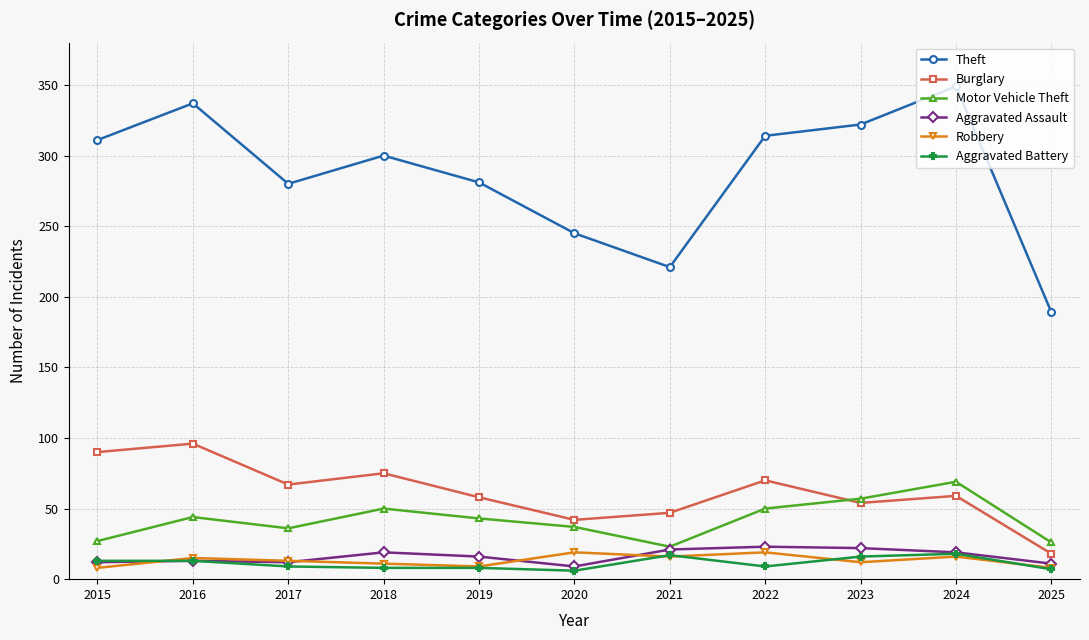

Which series has the largest range (max minus min)?

Theft